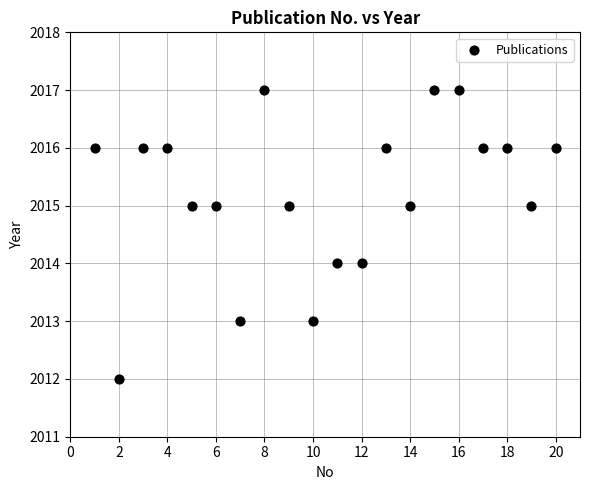

What is the range of X values (max minus min)?

19